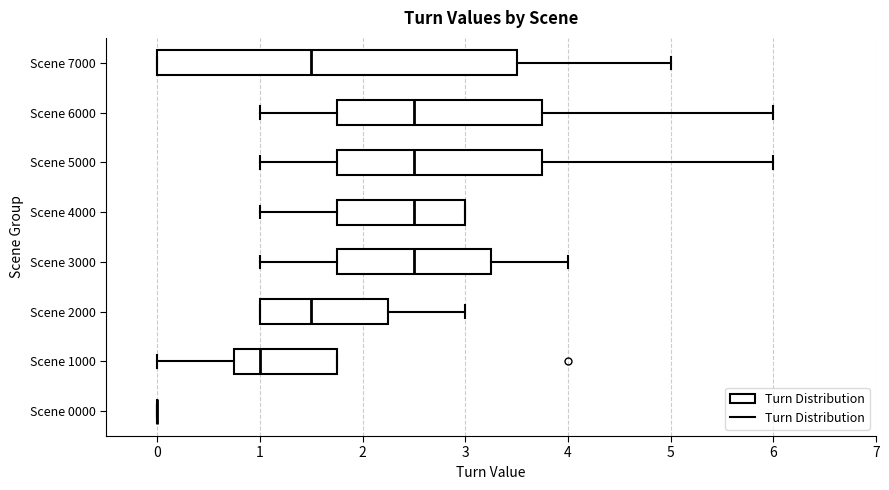

Reading bottom to top, read every box against the x-axis: the position of its median line, the range the box covers, and the ends of its whiskers. The values are not printed on the chart, so give them approximately, as read against the axis.

Scene 0000: box collapsed to a line at 0.0, whiskers 0.0 to 0.0
Scene 1000: median 1.0, box 0.8 to 1.8, whiskers 0.0 to 1.8
Scene 2000: median 1.5, box 1.0 to 2.3, whiskers 1.0 to 3.0
Scene 3000: median 2.5, box 1.8 to 3.3, whiskers 1.0 to 4.0
Scene 4000: median 2.5, box 1.8 to 3.0, whiskers 1.0 to 3.0
Scene 5000: median 2.5, box 1.8 to 3.8, whiskers 1.0 to 6.0
Scene 6000: median 2.5, box 1.8 to 3.8, whiskers 1.0 to 6.0
Scene 7000: median 1.5, box 0.0 to 3.5, whiskers 0.0 to 5.0